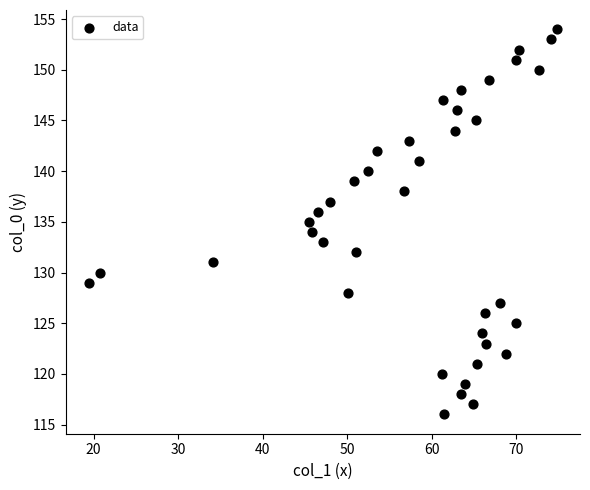

Count the number of points in this scatter plot.

39